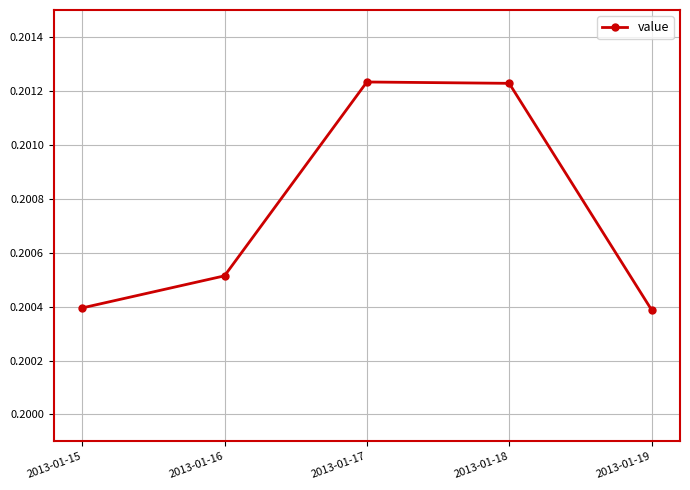

True or false: there are more than 0 points higher than both neighbors.

True